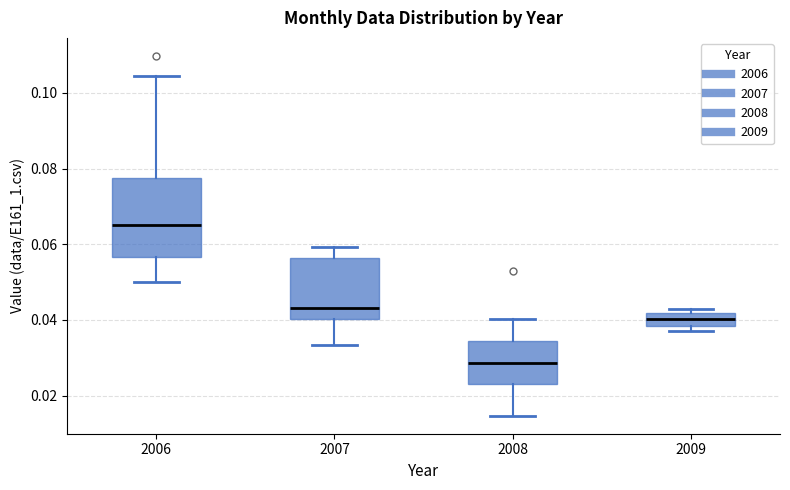

Reading left to right, transcribe this box plot: for each box, give where its median line is, the range the box spans, and where its two whiskers end, as read against the y-axis. The values are not printed on the chart, so give them approximately, as read against the axis.

2006: median 0.064, box 0.056 to 0.078, whiskers 0.050 to 0.104
2007: median 0.044, box 0.040 to 0.056, whiskers 0.034 to 0.060
2008: median 0.028, box 0.022 to 0.034, whiskers 0.014 to 0.040
2009: median 0.040, box 0.038 to 0.042, whiskers 0.036 to 0.042 (just above the box's upper edge)